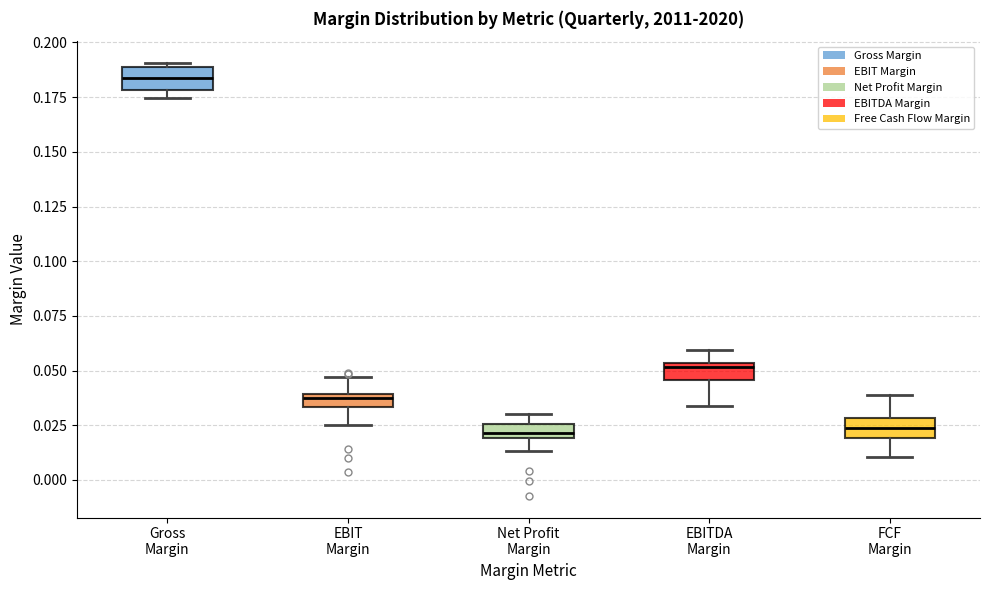

Where does the lower whisker of the box for FCF Margin end on the y-axis? The values are not printed on the chart, so give them approximately, as read against the axis.

0.010